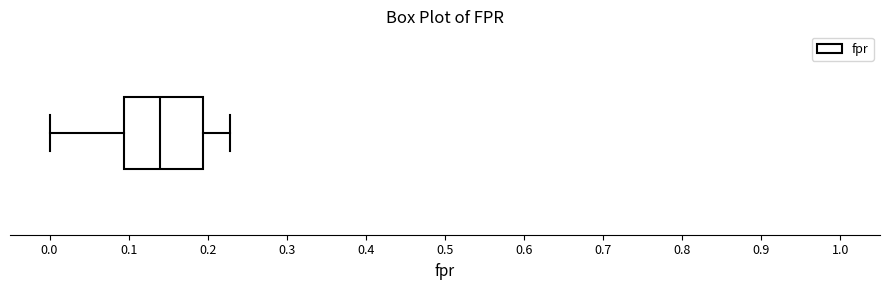

Where does the left whisker of the box end on the x-axis? The values are not printed on the chart, so give them approximately, as read against the axis.

0.00